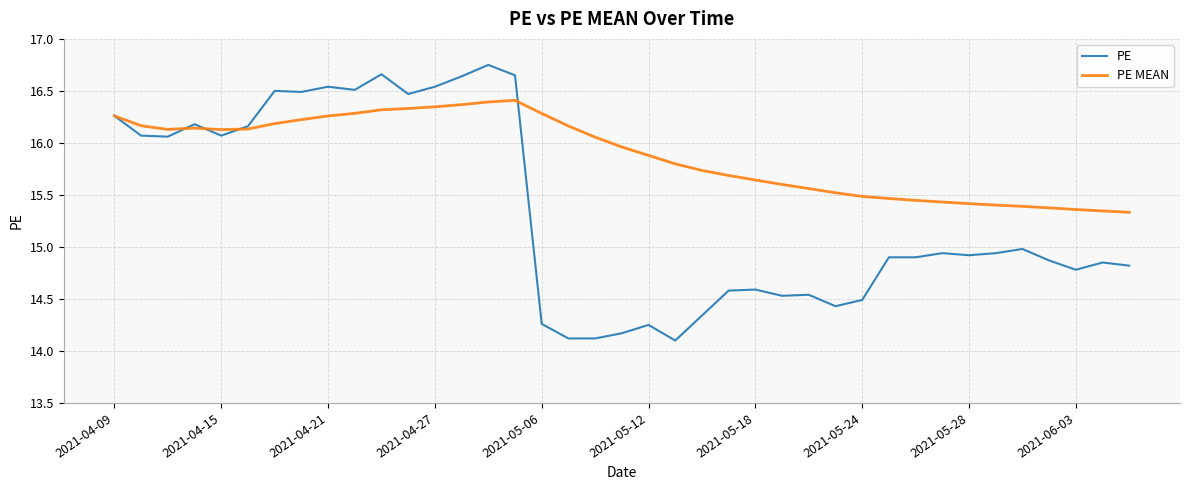

What is the minimum value for PE?

14.1